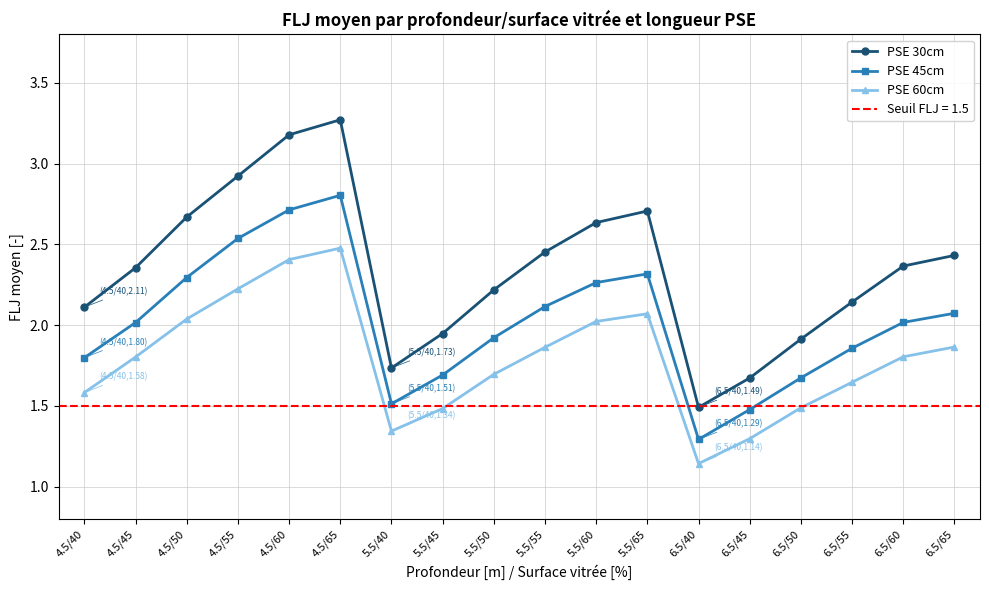

True or false: PSE 60cm and PSE 45cm intersect in this chart.

False